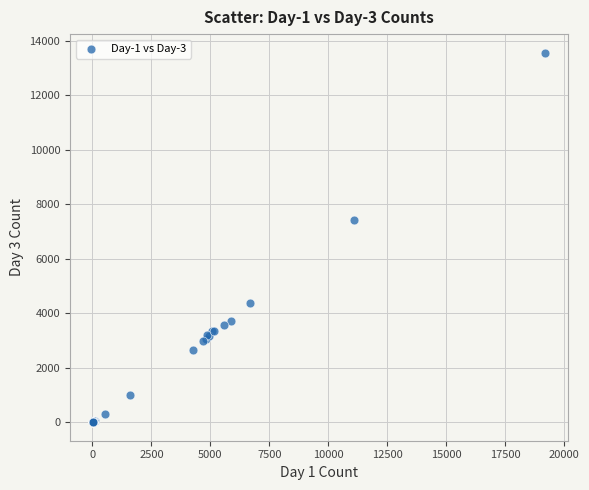

What Y value in the scatter plot is closest to 6784?

7440